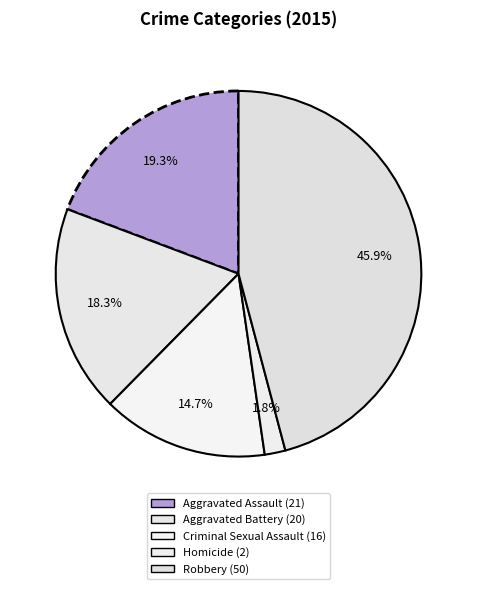

What is the change in value from Criminal Sexual Assault to Homicide?

-14